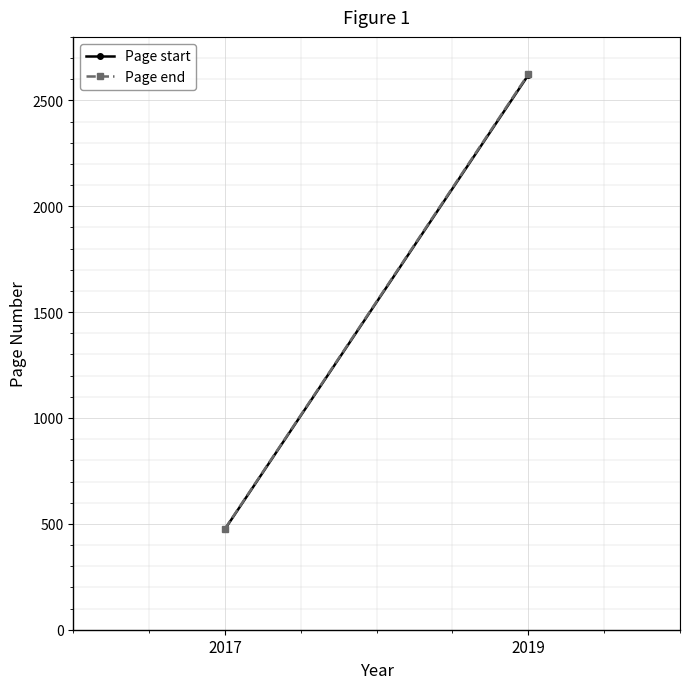

Rank the categories by Page end value from lowest to highest.

2017, 2019